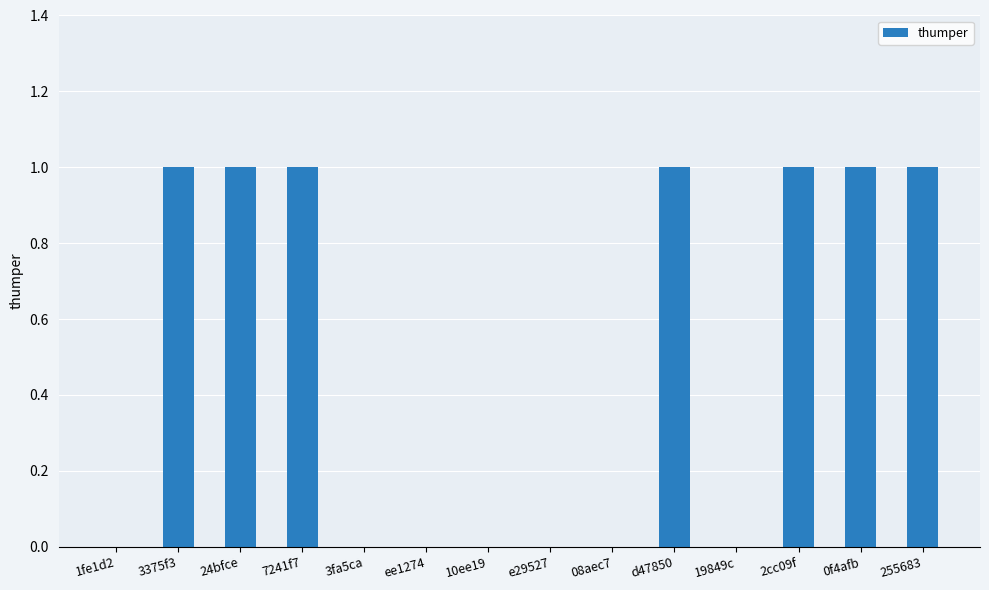

How many series are shown in this chart?

1